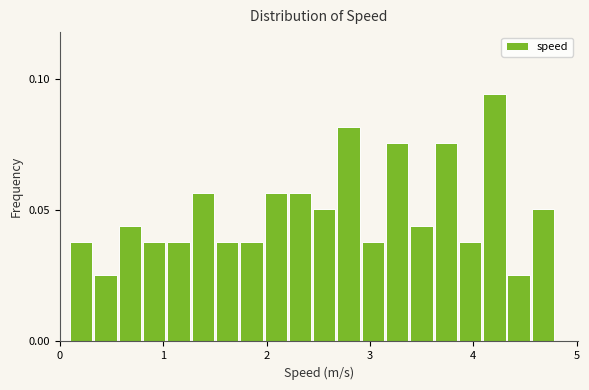

Around what value on the x-axis is the tallest bar? Give the approximate position of its centre, as read against the axis.

4.2